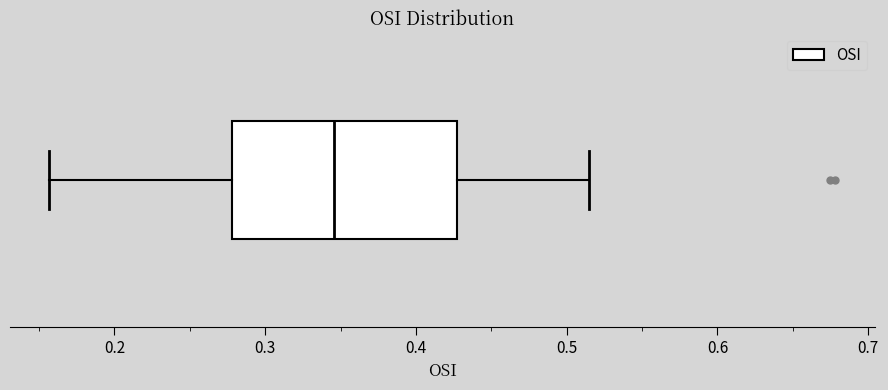

Transcribe this box plot: give where the median line is, the range the box spans, and where the two whiskers end, as read against the x-axis. The values are not printed on the chart, so give them approximately, as read against the axis.

median 0.35, box 0.28 to 0.43, whiskers 0.16 to 0.51